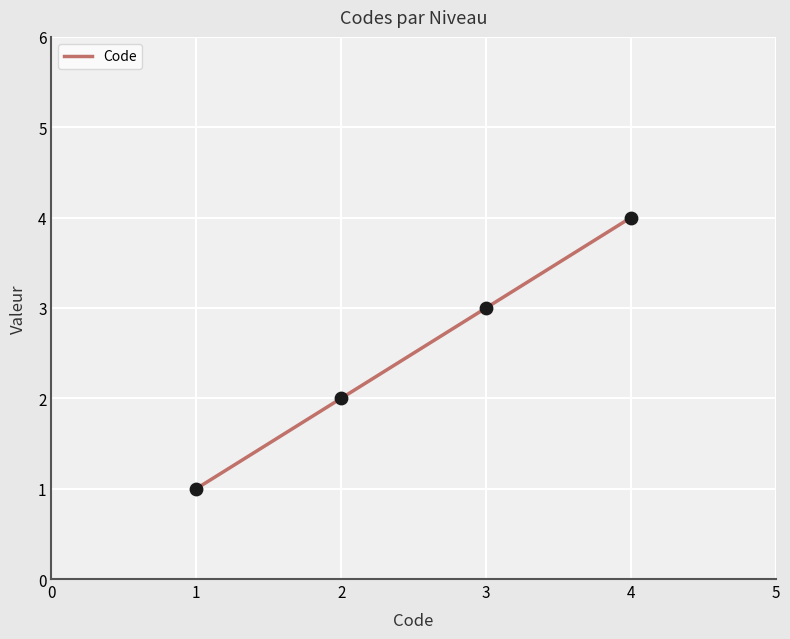

What is the change in value from 1 to 4?

+3